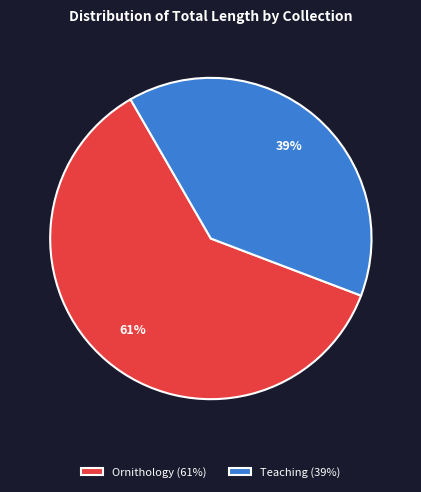

Combined, do Teaching (39%) and Ornithology (61%) account for over 50%?

Yes